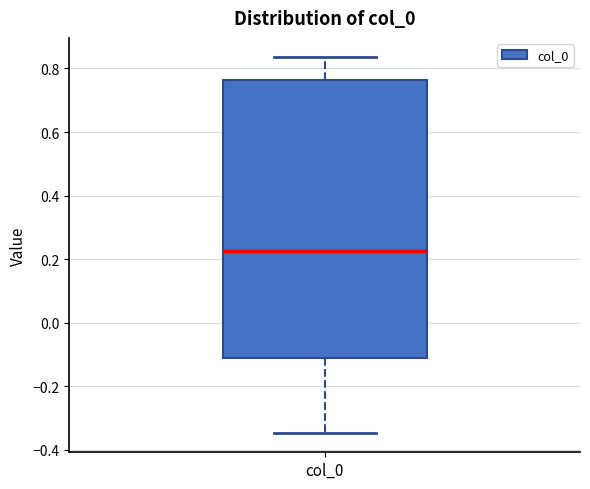

Transcribe this box plot: give where the median line is, the range the box spans, and where the two whiskers end, as read against the y-axis. The values are not printed on the chart, so give them approximately, as read against the axis.

median 0.22, box -0.12 to 0.76, whiskers -0.34 to 0.84